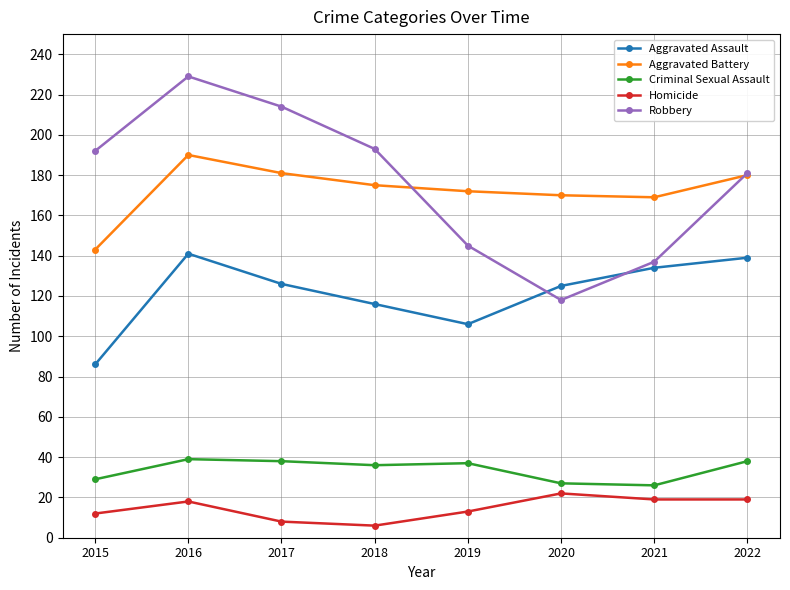

Which series has the largest range (max minus min)?

Robbery